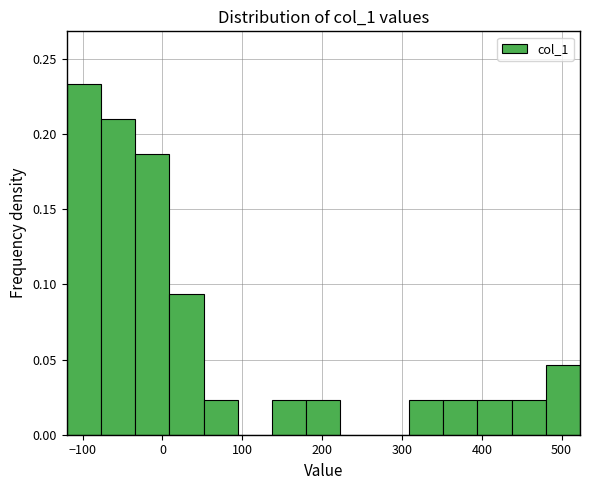

Which range on the x-axis has the tallest bar?

-120 to -80